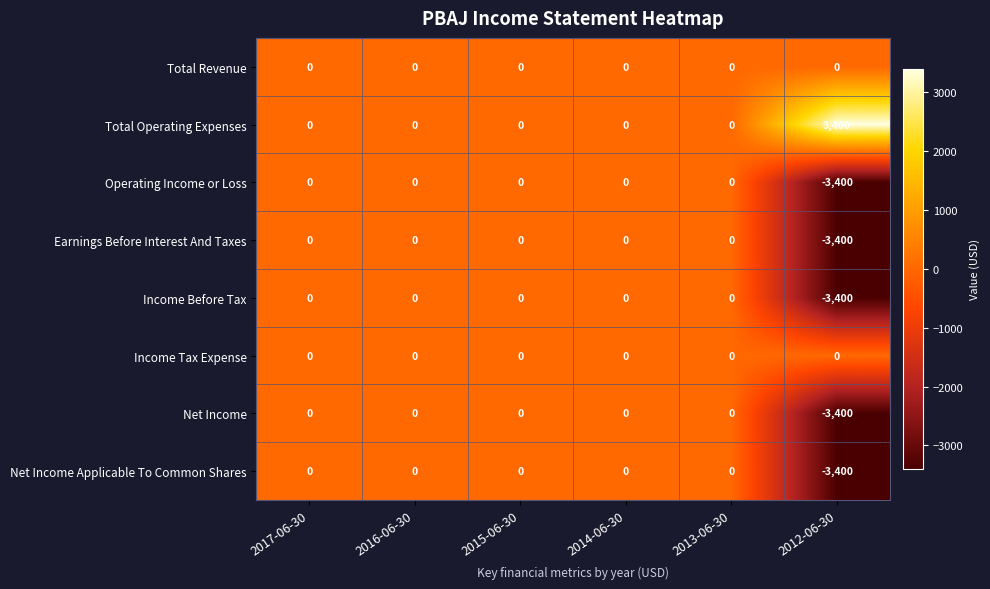

What is the greatest value displayed?

3400